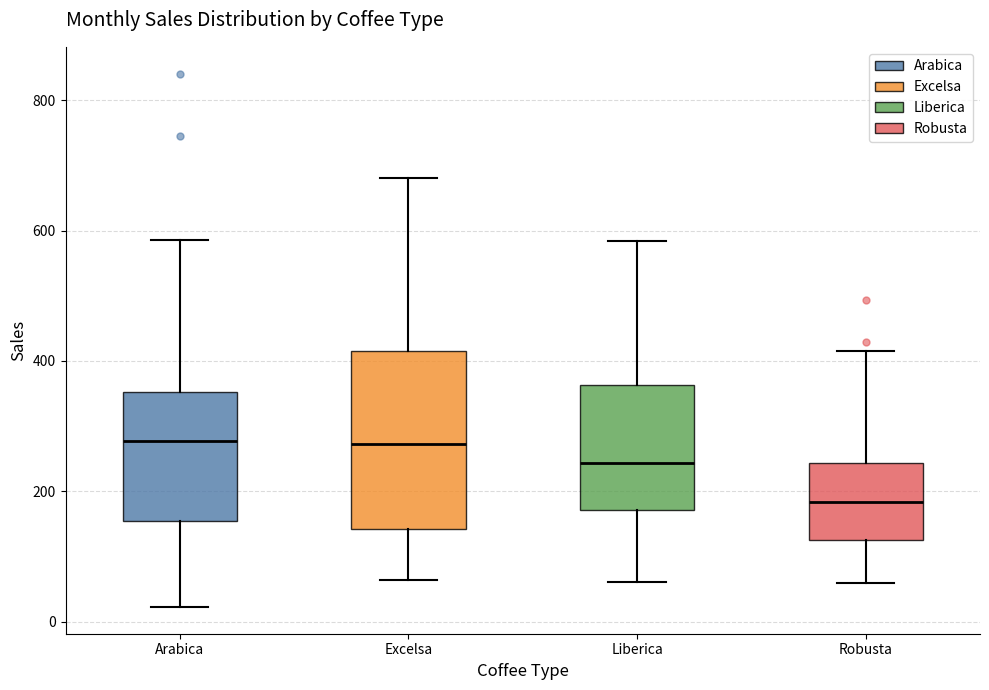

Reading left to right, read every box against the y-axis: the position of its median line, the range the box covers, and the ends of its whiskers. The values are not printed on the chart, so give them approximately, as read against the axis.

Arabica: median 280, box 160 to 360, whiskers 20 to 580
Excelsa: median 280, box 140 to 420, whiskers 60 to 680
Liberica: median 240, box 180 to 360, whiskers 60 to 580
Robusta: median 180, box 120 to 240, whiskers 60 to 420